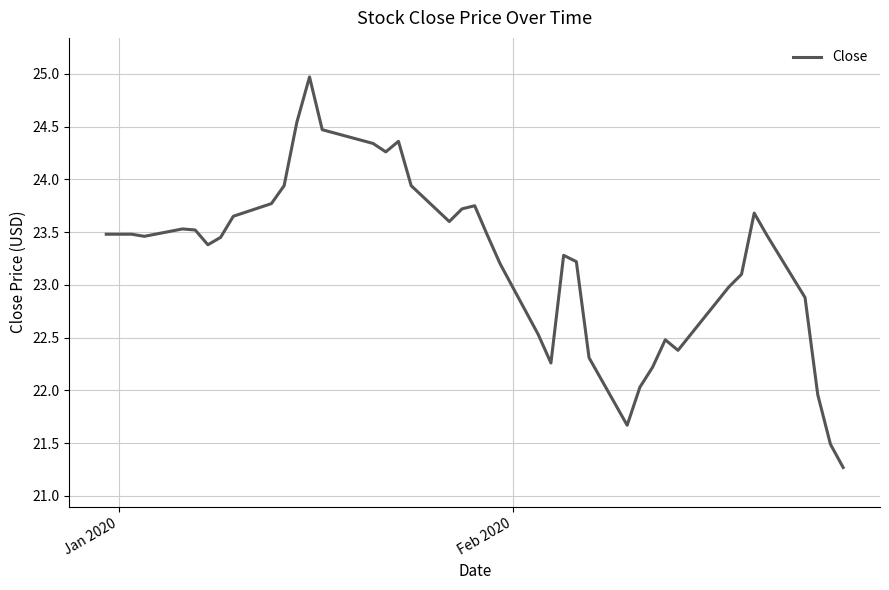

What is the greatest value displayed?

25.0